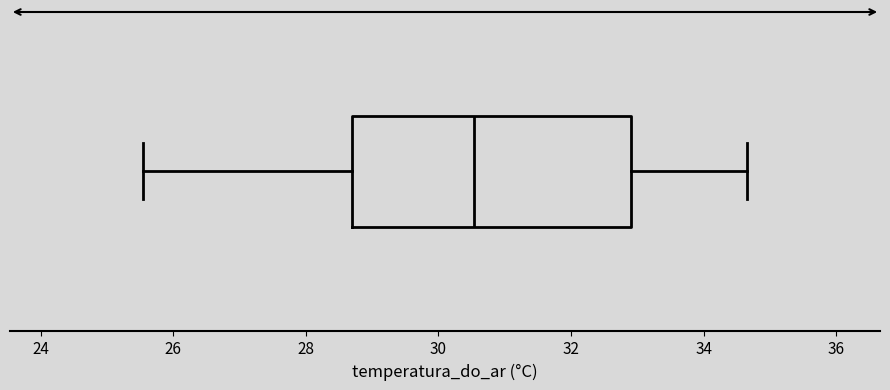

Transcribe this box plot: give where the median line is, the range the box spans, and where the two whiskers end, as read against the x-axis. The values are not printed on the chart, so give them approximately, as read against the axis.

median 30.6, box 28.8 to 33.0, whiskers 25.6 to 34.6